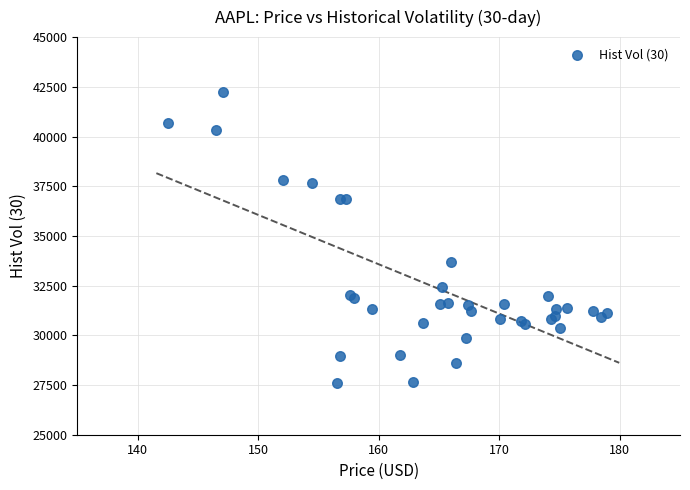

What Y value in the scatter plot is closest to 34924?

33674